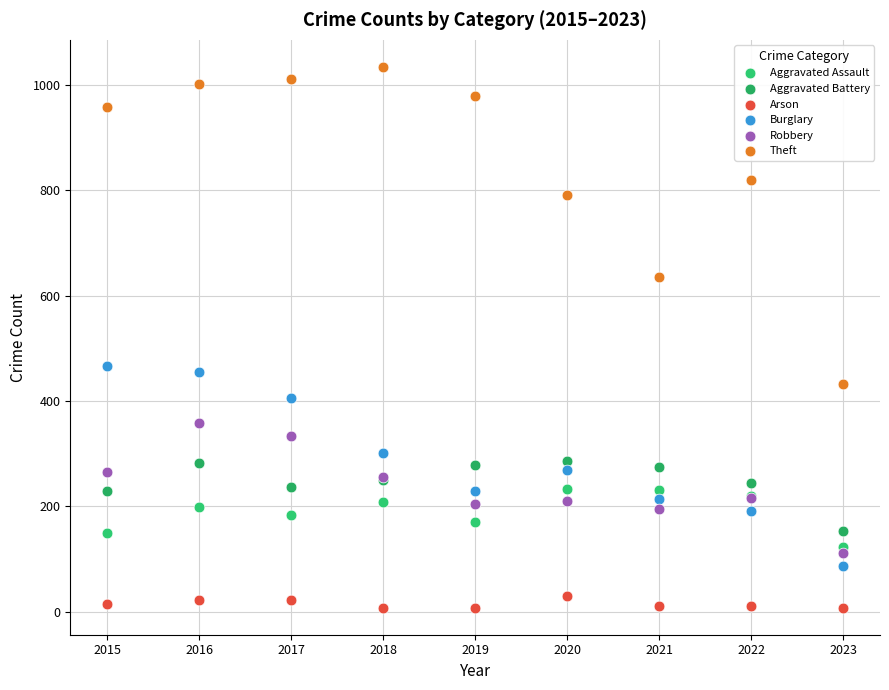

Across all series, what Y value is closest to 521?

467